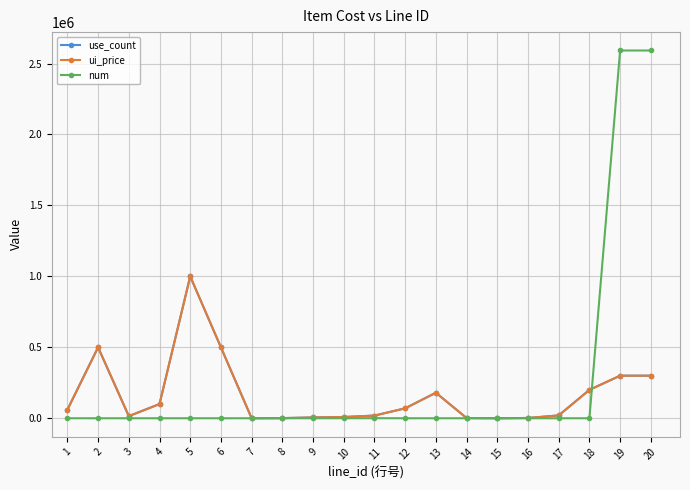

Reading left to right, transcribe all the data shown in this chart.

use_count: 1=60000	2=500000	3=15000	4=100000	5=1000000	6=500000	7=100	8=1000	9=5800	10=8800	11=18800	12=70000	13=180000	14=1500	15=200	16=2000	17=20000	18=200000	19=300000	20=300000
ui_price: 1=60000	2=500000	3=15000	4=100000	5=1000000	6=500000	7=100	8=1000	9=5800	10=8800	11=18800	12=70000	13=180000	14=1500	15=200	16=2000	17=20000	18=200000	19=300000	20=300000
num: 1=1	2=10	3=1	4=1	5=1	6=10	7=1	8=20	9=120	10=188	11=408	12=10	13=30	14=50	15=2	16=20	17=2	18=20	19=2592000	20=2592000